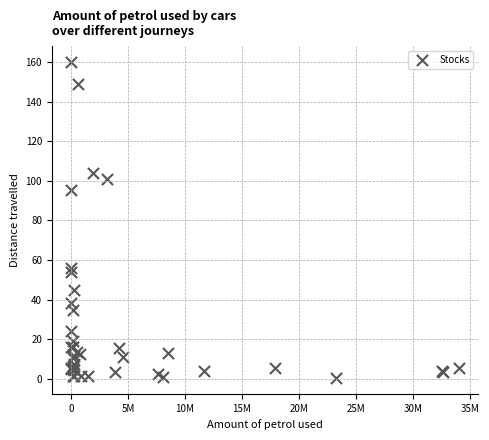

What Y value in the scatter plot is closest to 80?

95.5